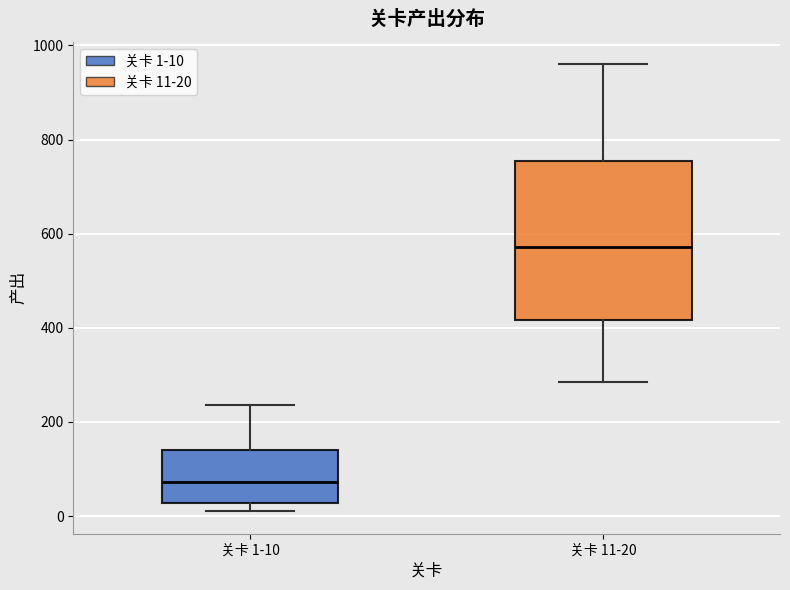

Comparing the boxes themselves (not the whiskers), which one is the tallest?

关卡 11-20